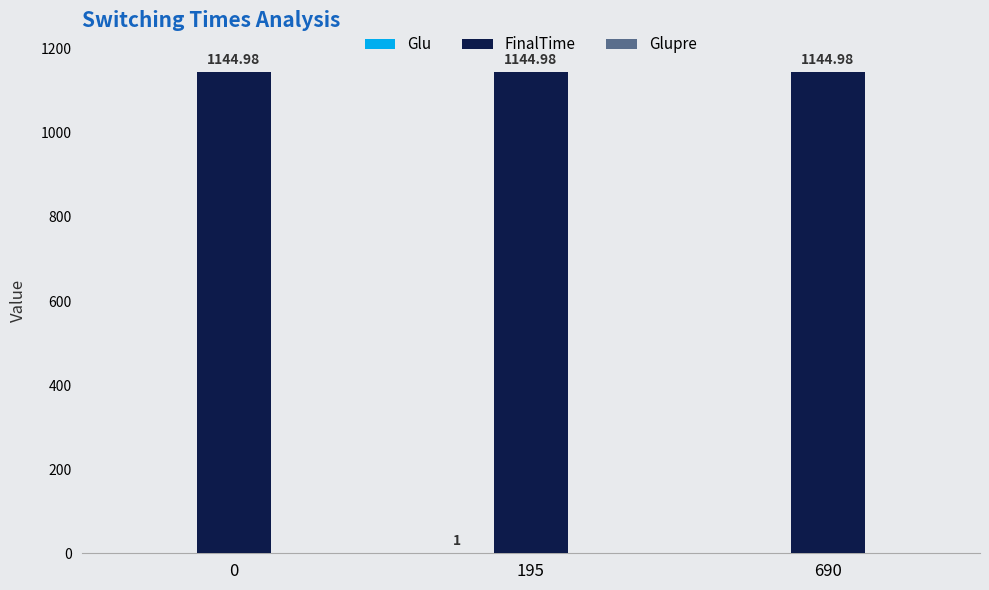

Are the bars grouped side by side (vs. stacked)?

Yes